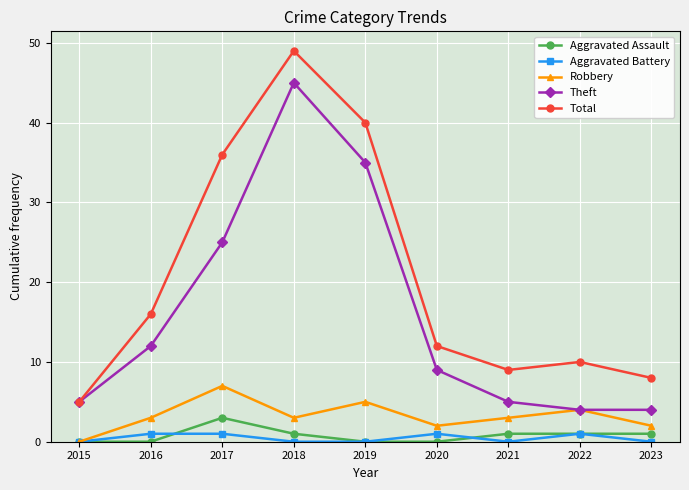

At which category does Aggravated Assault reach its first local peak?

2017